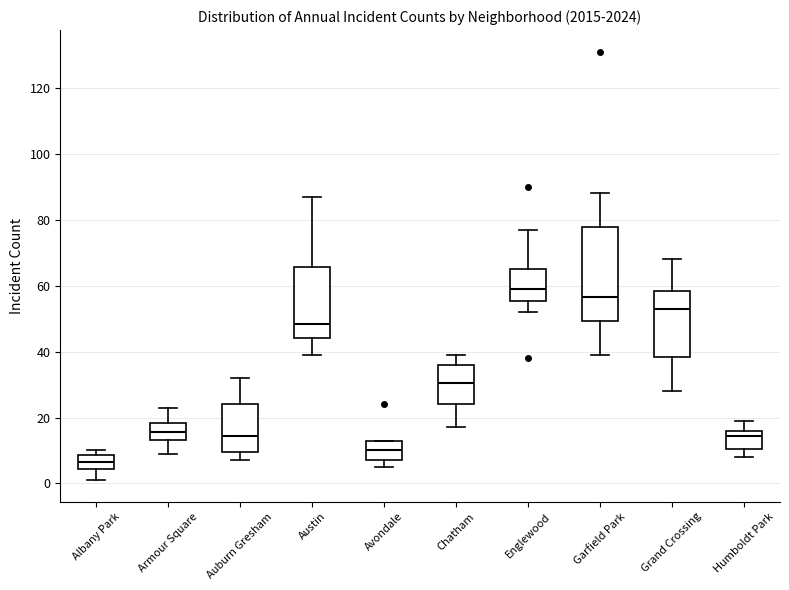

Which box is the tallest, from its lower edge to its upper edge?

Garfield Park